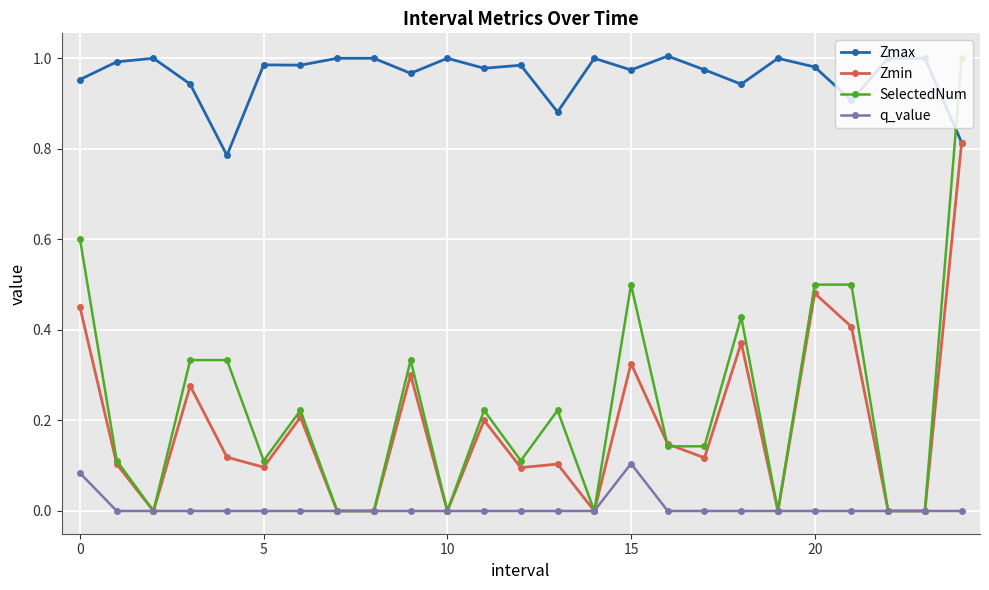

True or false: q_value has more than 0 points higher than both neighbors.

True